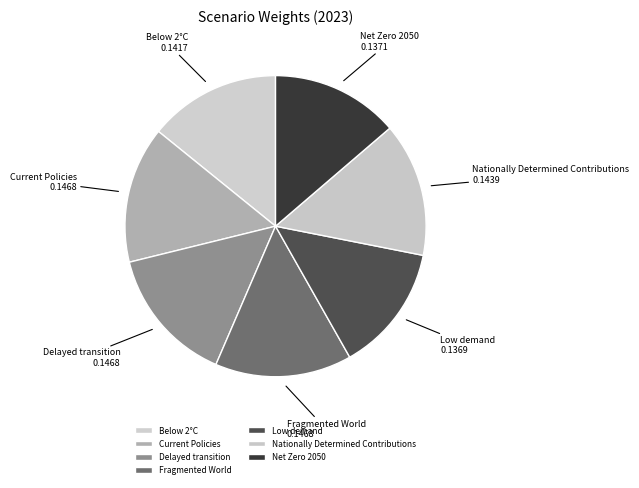

True or false: Net Zero 2050 accounts for 14% of the total.

True